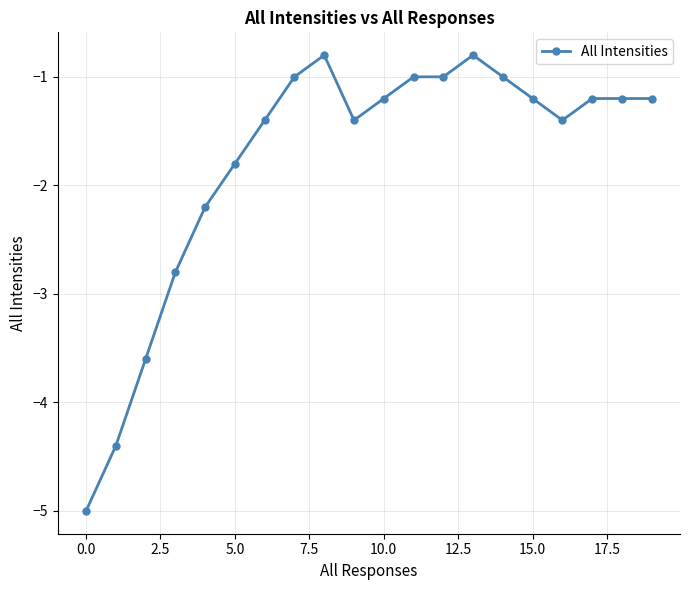

What is the value of the 9th point from the left?

-0.8